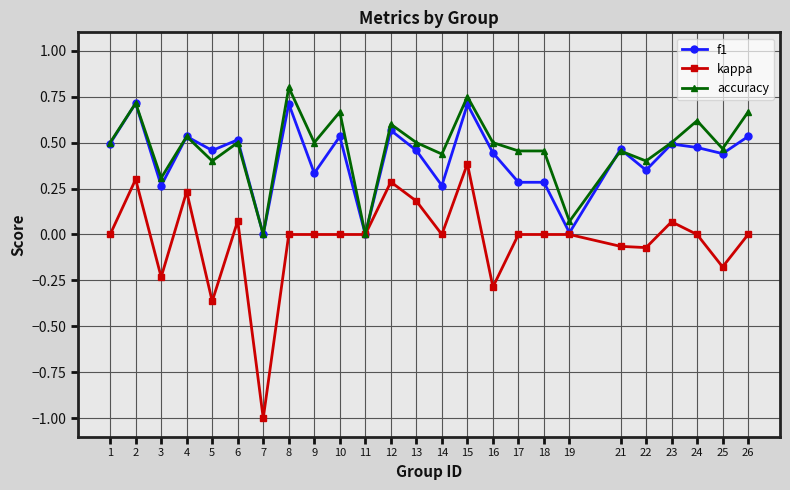

At which category does the chart reach its minimum across all series?

7